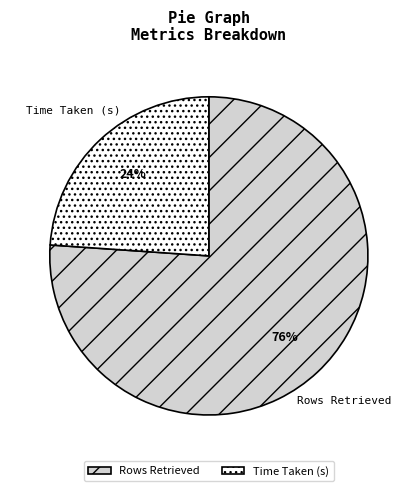

Is it true that Rows Retrieved is 82% of the pie?

False